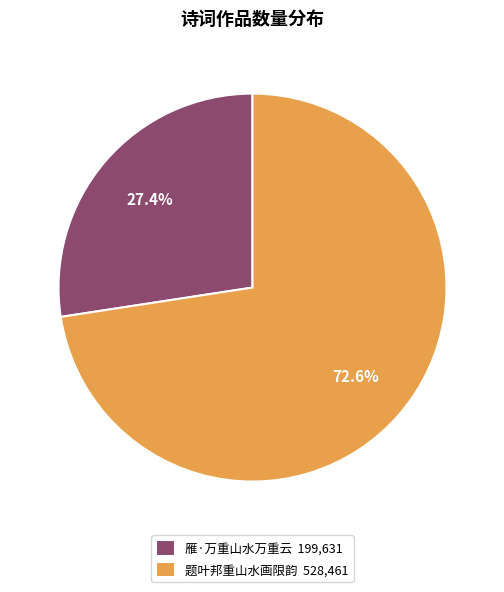

What percentage do 题叶邦重山水画限韵 and 雁·万重山水万重云 together represent?

100.0%